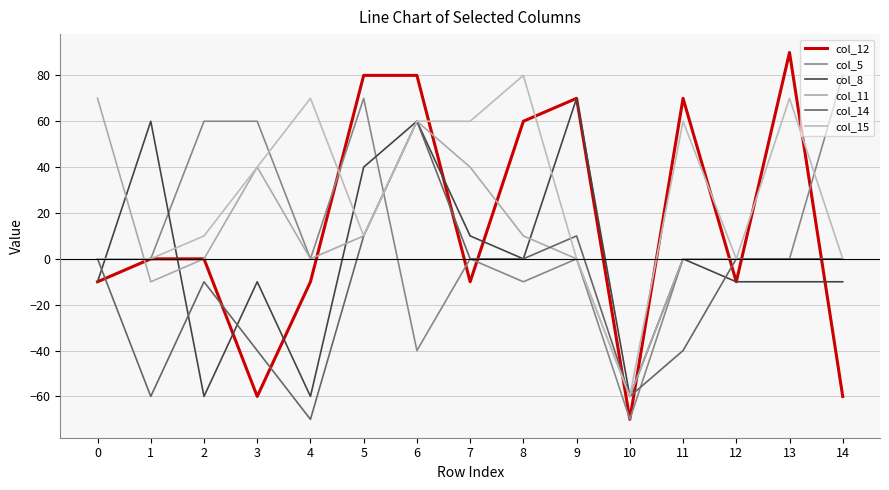

Does the chart have visible grid lines?

Yes